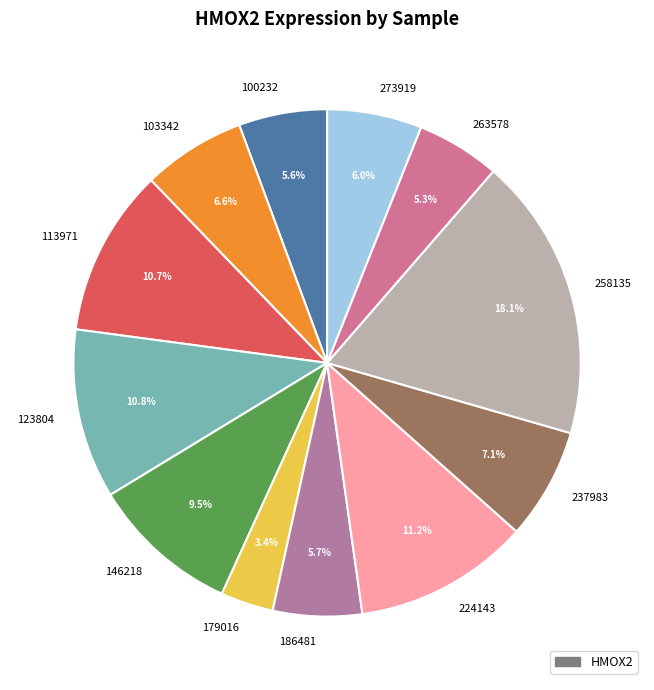

What percentage is the 263578 slice, to the nearest percent?

5%